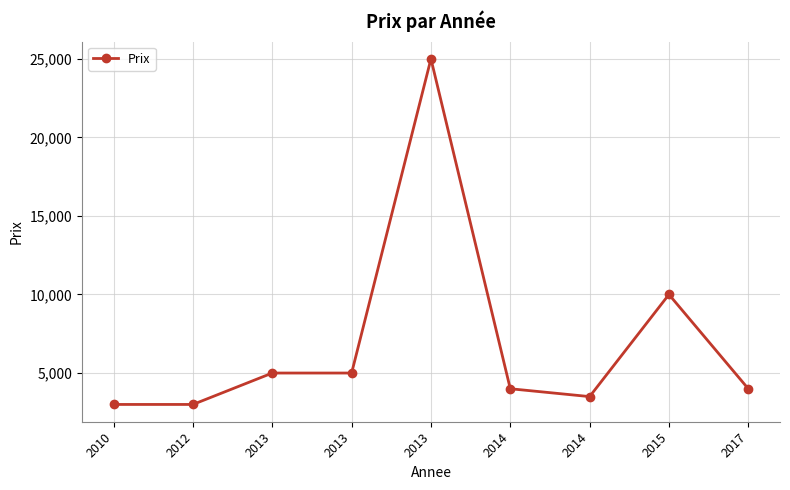

Count the number of categories in the chart.

9